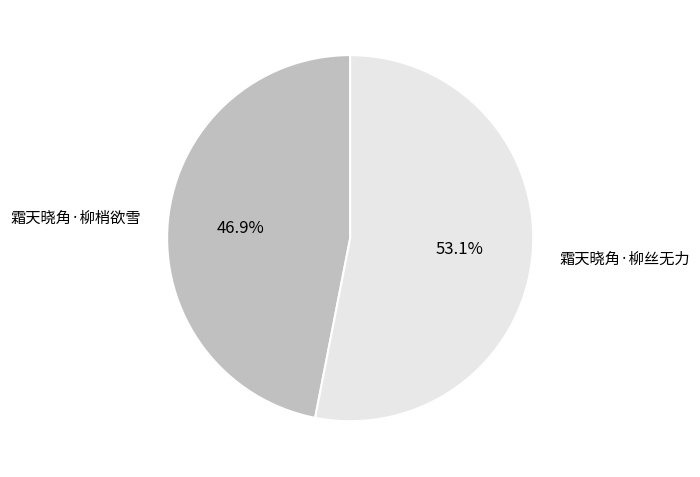

Is it true that 霜天晓角·柳梢欲雪 is 47% of the pie?

True